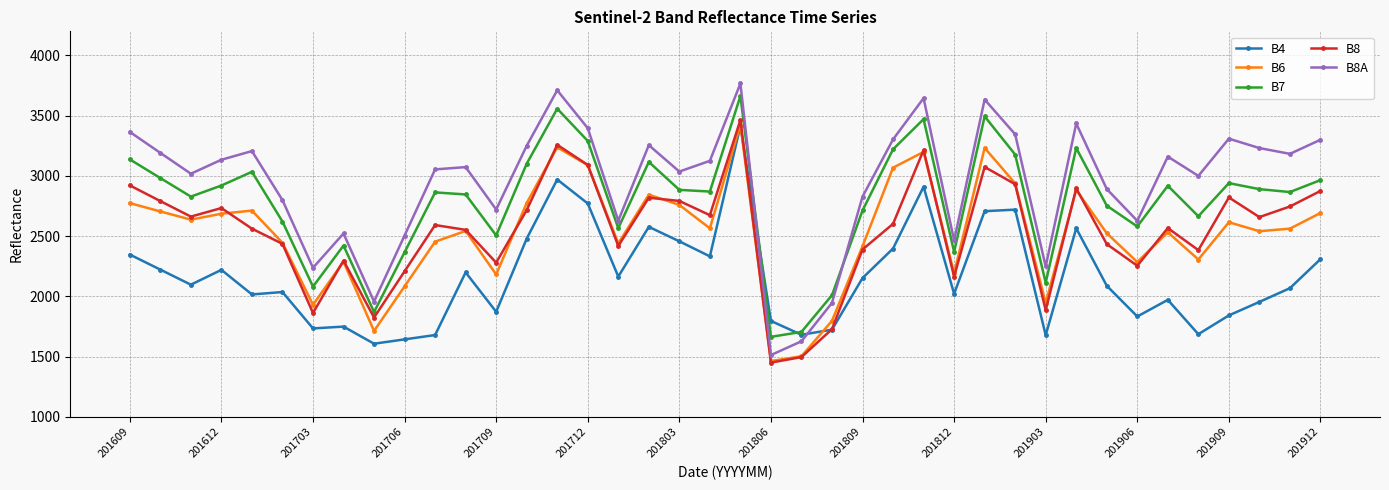

Which series has the largest total across all categories?

B8A